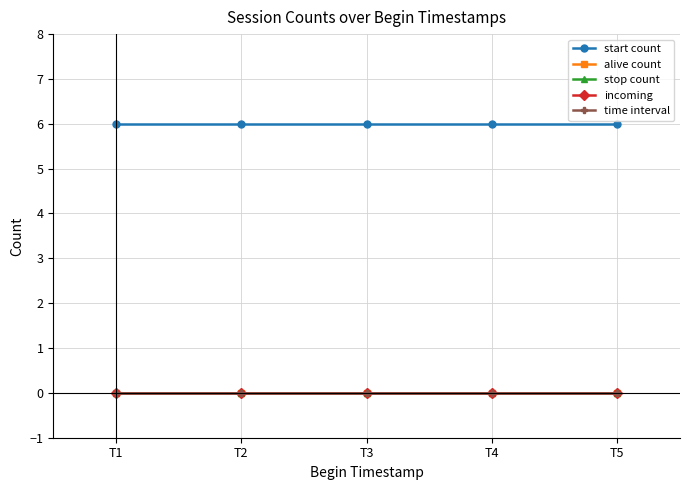

Between T2 and T5, which series saw the biggest shift?

start count